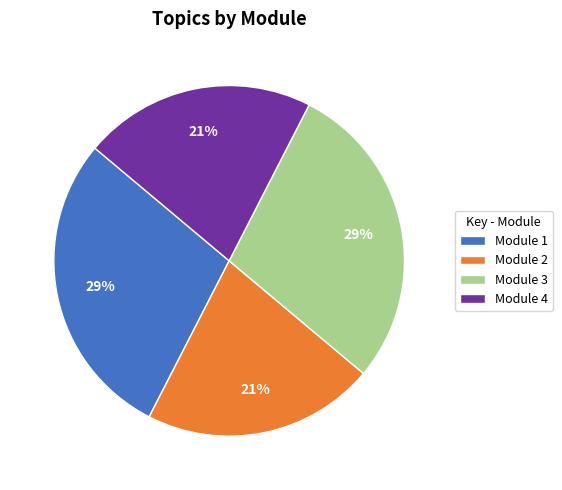

What percentage is the Module 1 slice, to the nearest percent?

29%